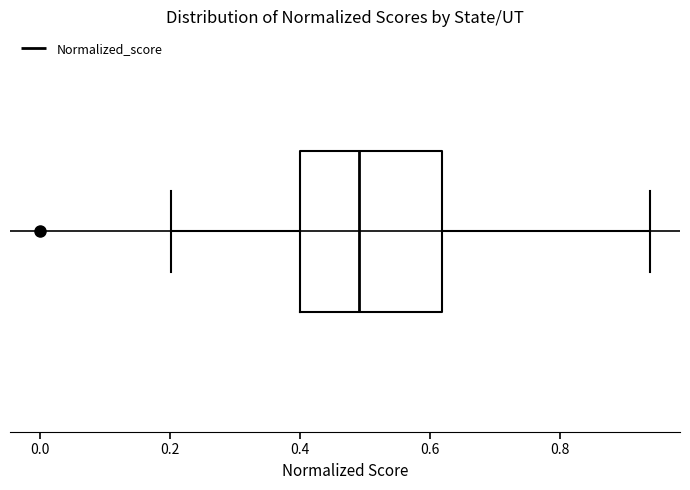

Transcribe this box plot: give where the median line is, the range the box spans, and where the two whiskers end, as read against the x-axis. The values are not printed on the chart, so give them approximately, as read against the axis.

median 0.50, box 0.40 to 0.62, whiskers 0.20 to 0.94